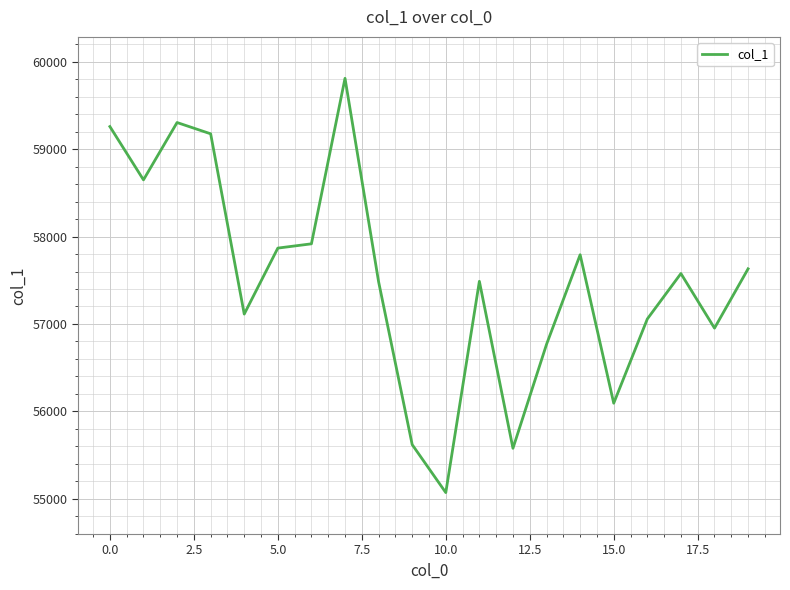

What is the maximum value shown in the chart?

59811